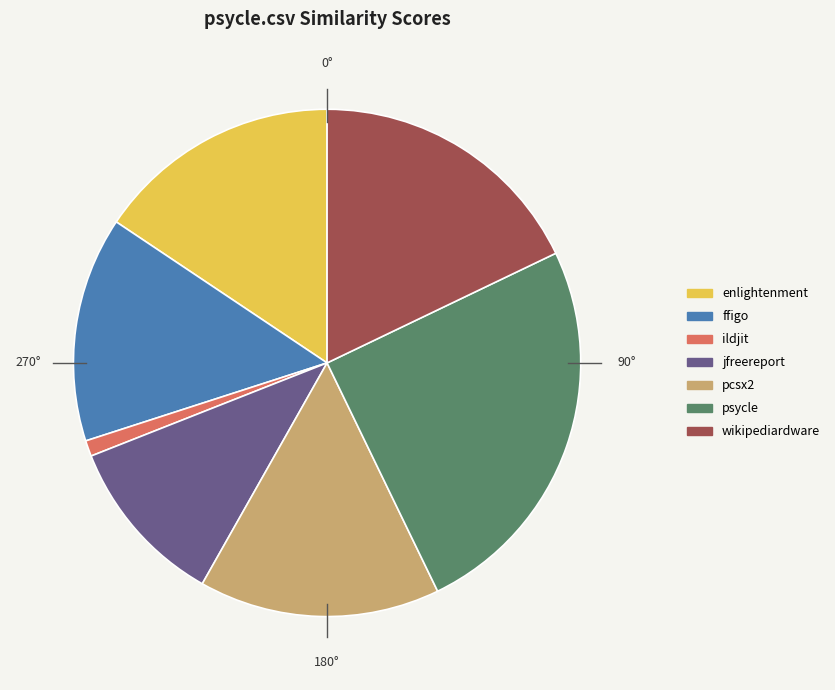

Does any single category account for the majority?

No